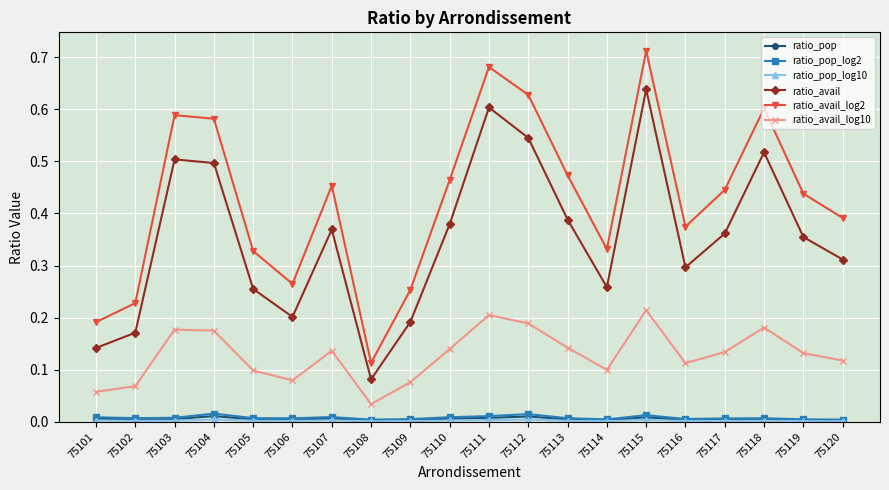

Which series has the largest range (max minus min)?

ratio_avail_log2